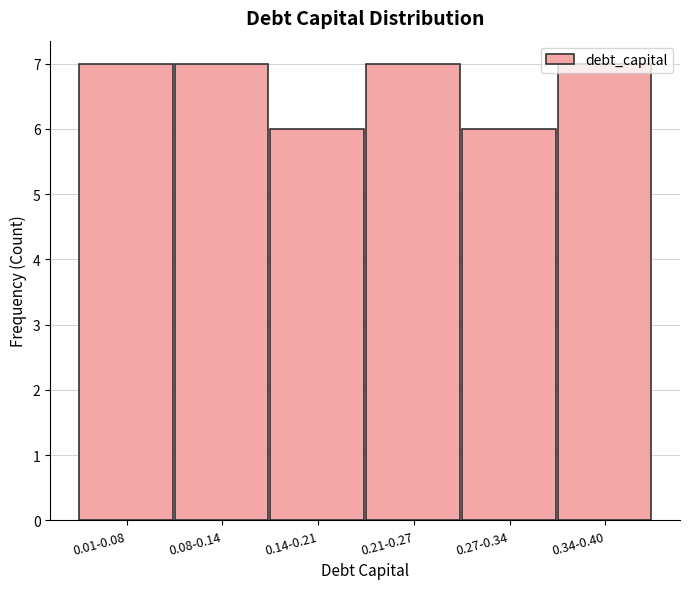

What is the sum of all values?

40